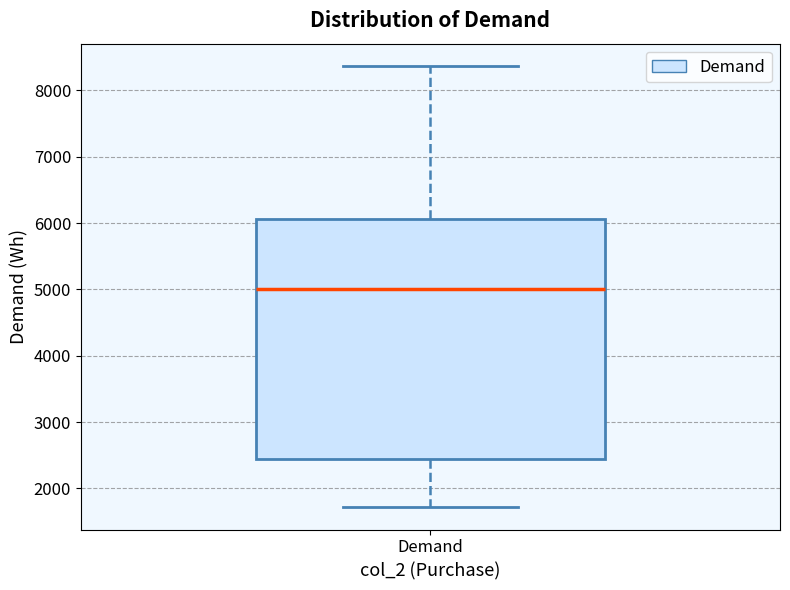

Read this box plot against the y-axis: the position of the median line, the range covered by the box, and the ends of both whiskers. The values are not printed on the chart, so give them approximately, as read against the axis.

median 5000, box 2400 to 6100, whiskers 1700 to 8400